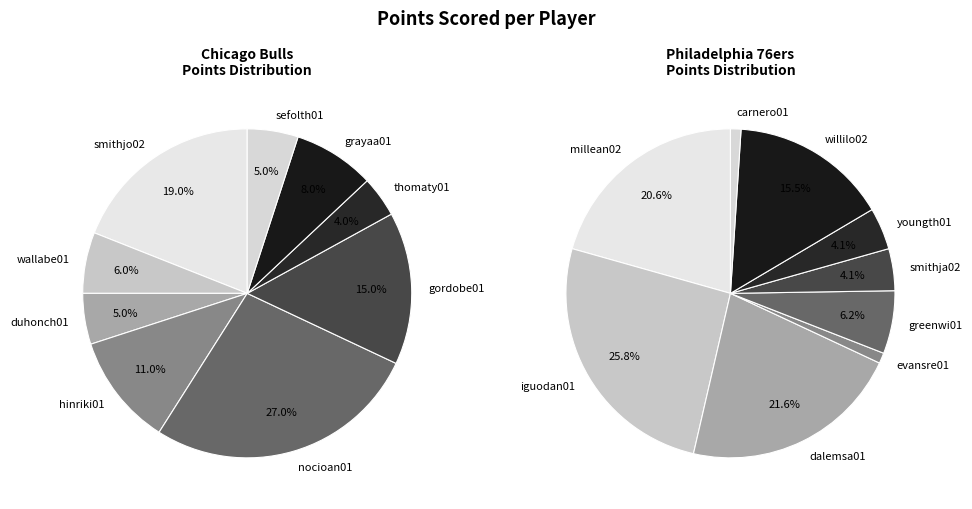

Count the number of slices in the pie.

9